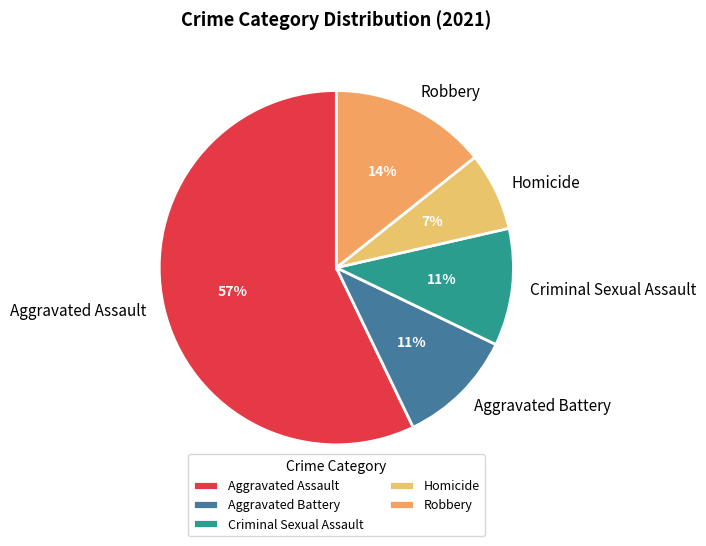

Do Aggravated Assault and Aggravated Battery together represent more than half of the pie?

Yes